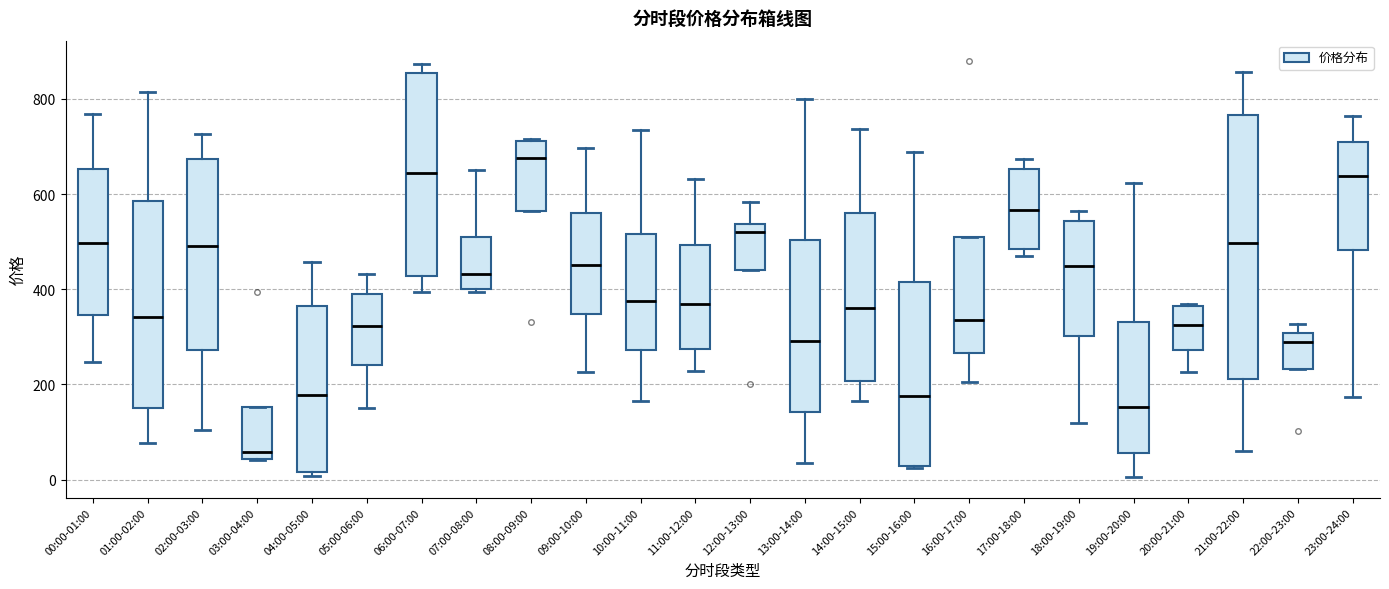

Where does the upper whisker of the box for 11:00-12:00 end on the y-axis? The values are not printed on the chart, so give them approximately, as read against the axis.

640